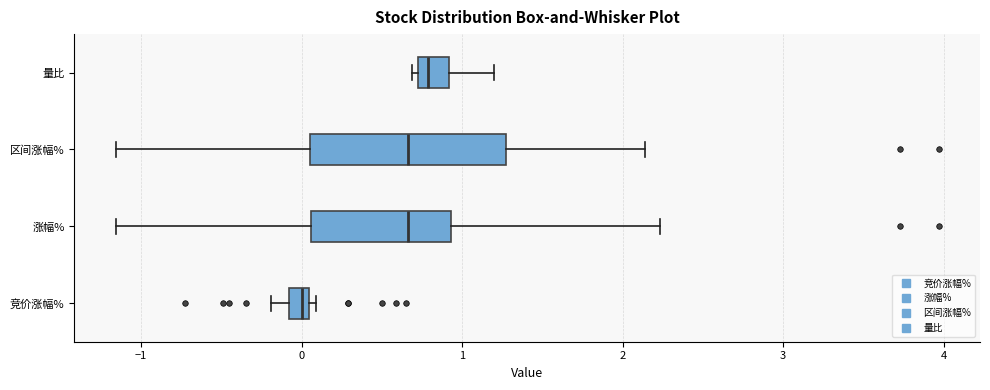

Which box has the furthest to the right median line?

量比